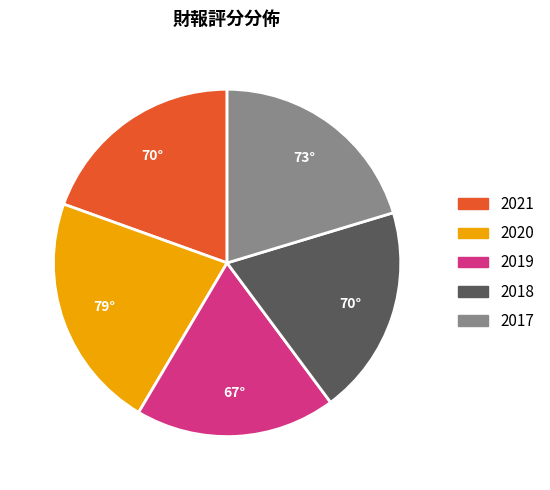

Does any single category account for the majority?

No